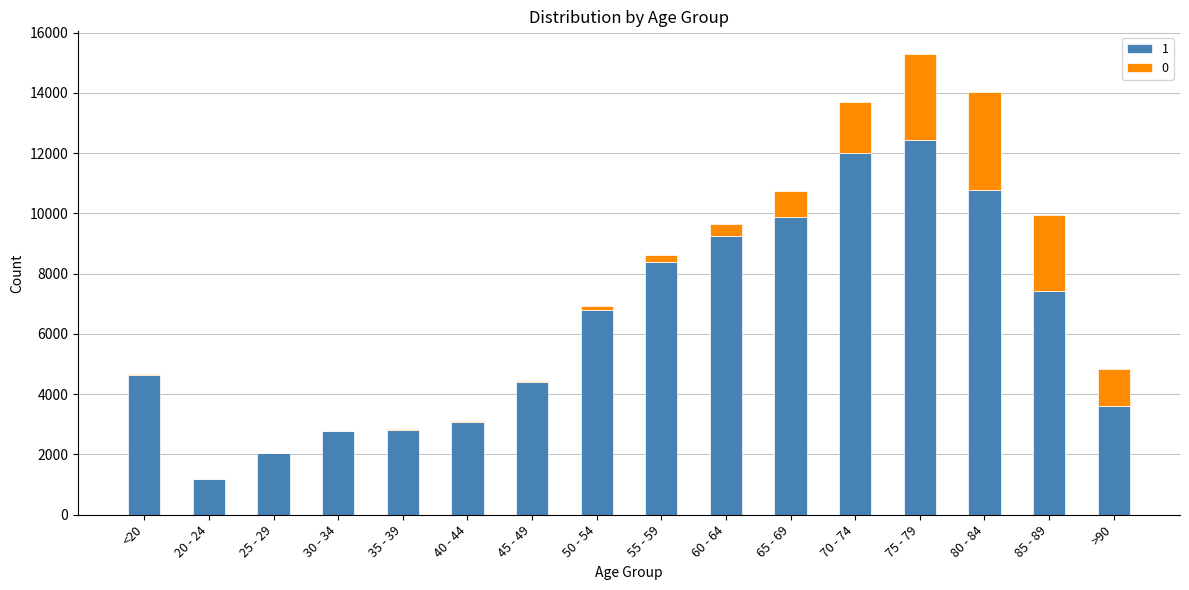

At which label does 1 reach its peak?

75 - 79